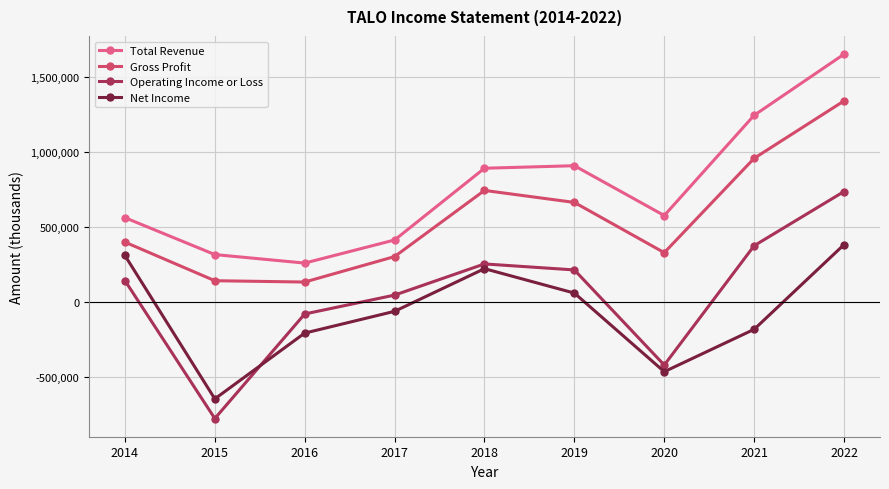

In Operating Income or Loss, how many points are lower than both neighbors (excluding endpoints)?

2